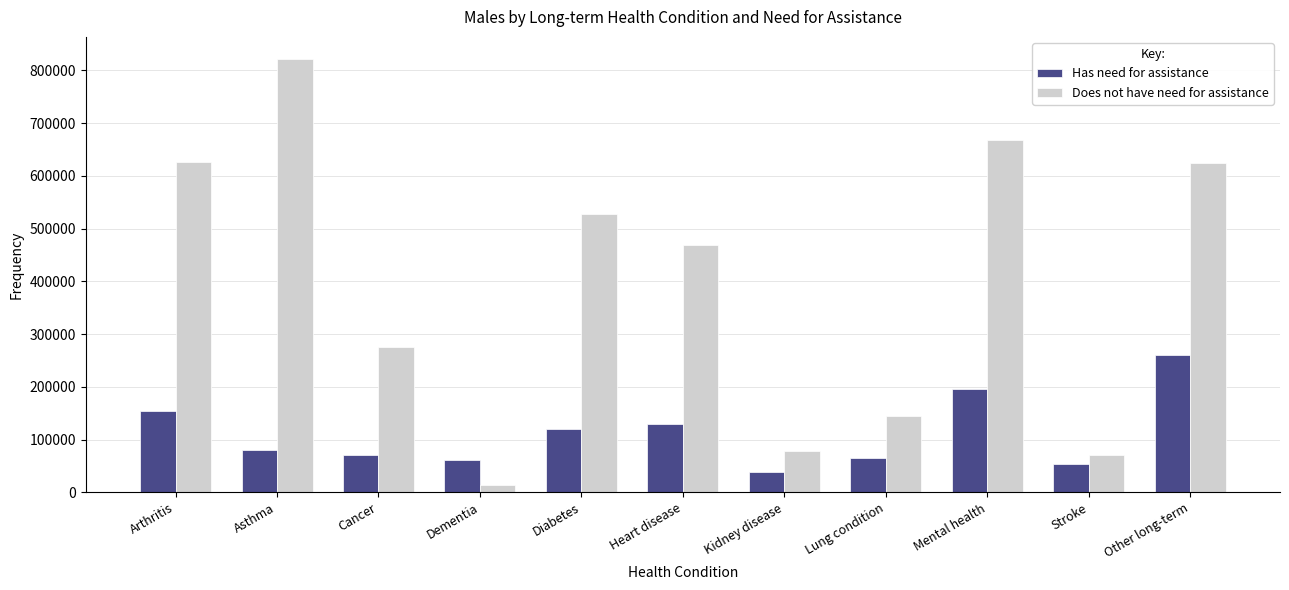

Rank the series by their maximum value, from lowest to highest.

Has need for assistance, Does not have need for assistance